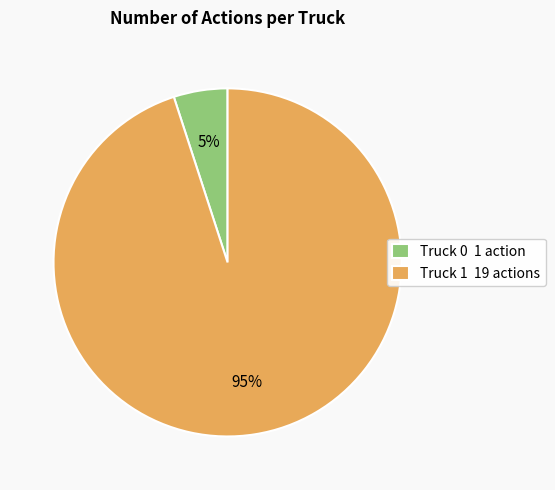

Is the sum of Truck 1 and Truck 0 greater than half?

Yes